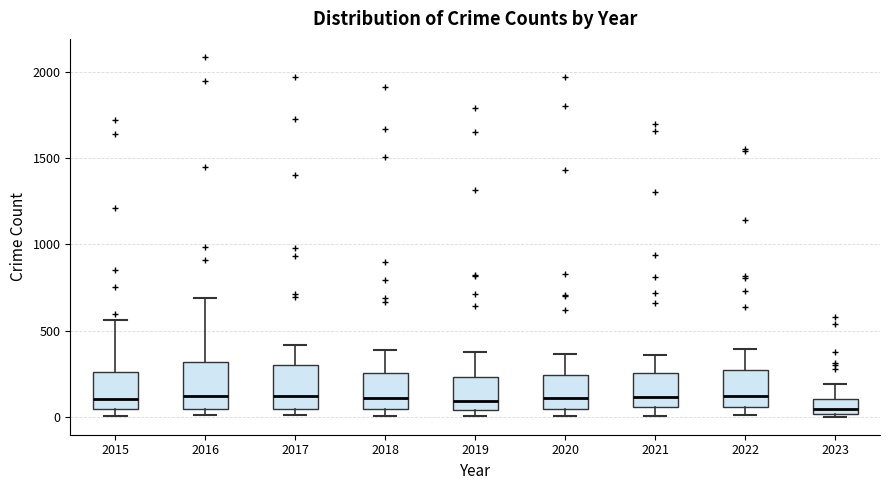

Reading left to right, read every box against the y-axis: the position of its median line, the range the box covers, and the ends of its whiskers. The values are not printed on the chart, so give them approximately, as read against the axis.

2015: median 100, box 50 to 250, whiskers 0 to 550
2016: median 150, box 50 to 300, whiskers 0 to 700
2017: median 100, box 50 to 300, whiskers 0 to 400
2018: median 100, box 50 to 250, whiskers 0 to 400
2019: median 100, box 50 to 250, whiskers 0 to 400
2020: median 100, box 50 to 250, whiskers 0 to 350
2021: median 100, box 50 to 250, whiskers 0 to 350
2022: median 150, box 50 to 250, whiskers 0 to 400
2023: median 50, box 0 to 100, whiskers 0 to 200